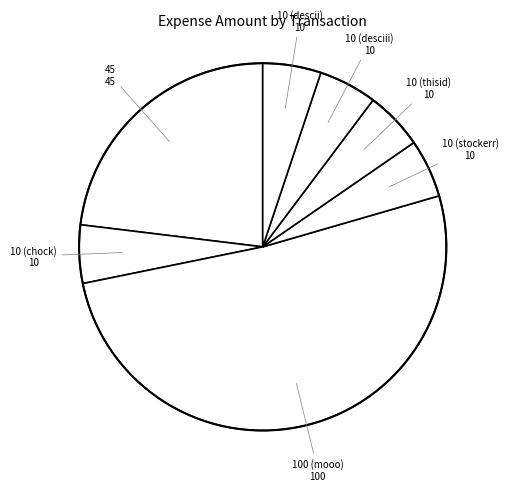

Count the number of slices in the pie.

7